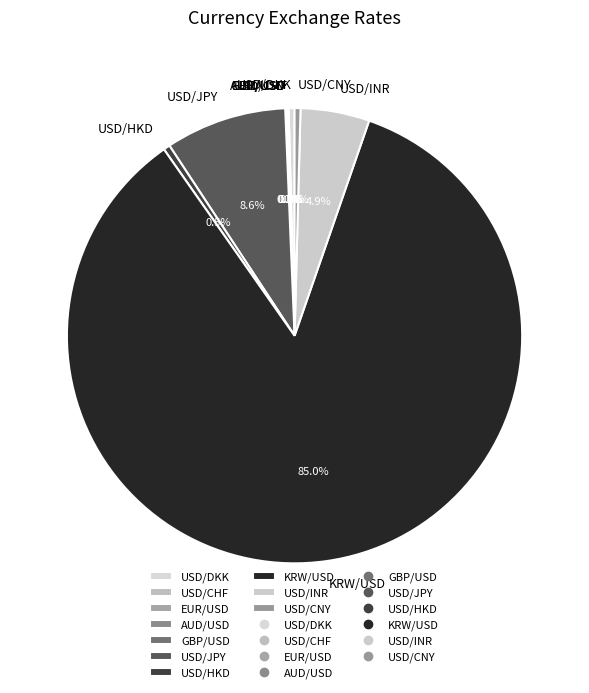

Does USD/DKK account for over 50% of the chart?

No